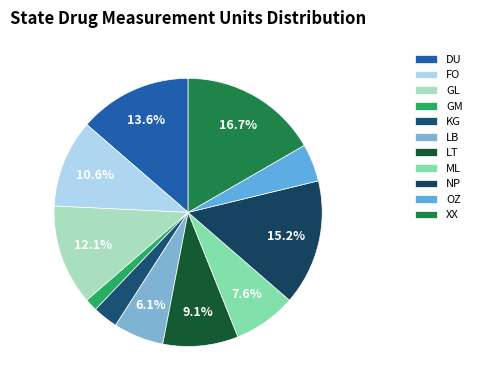

The ML slice represents 8% of the pie. True or false?

True